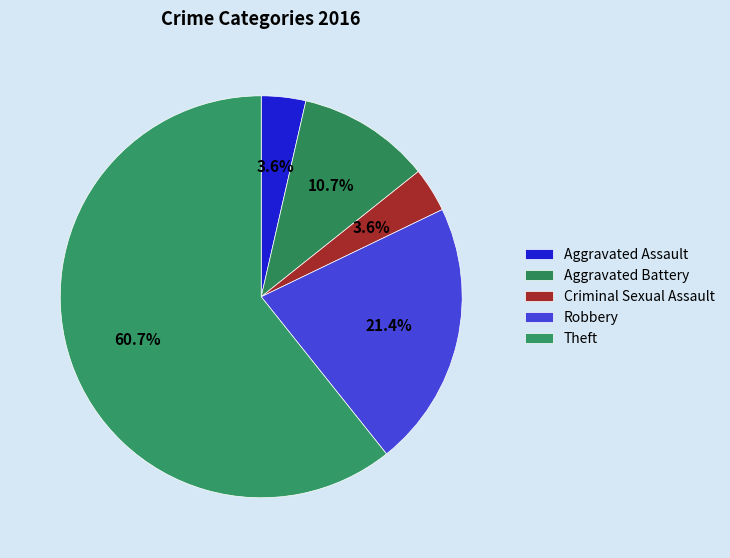

To the nearest percent, what is the average slice percentage?

20%